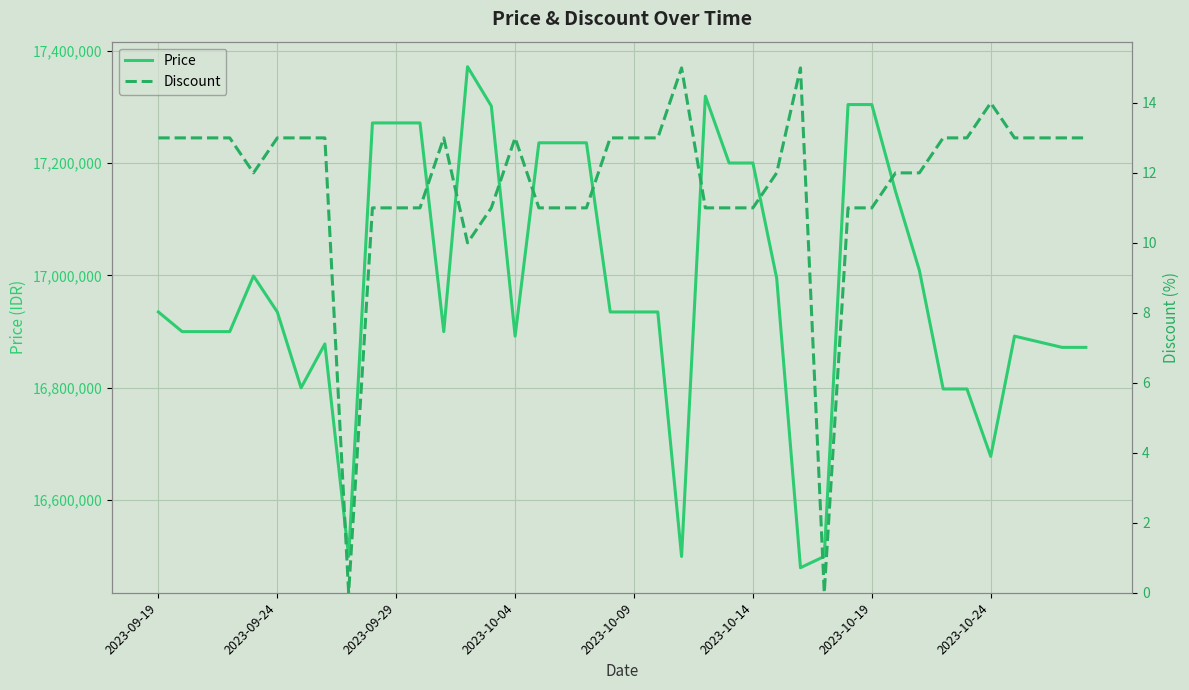

How many data points in Price are above 16935000?

17